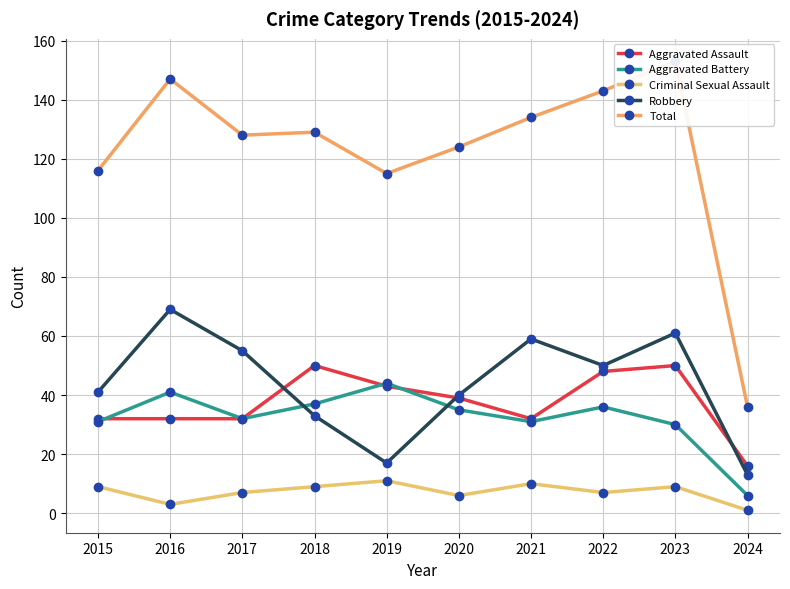

True or false: Total and Robbery intersect in this chart.

False